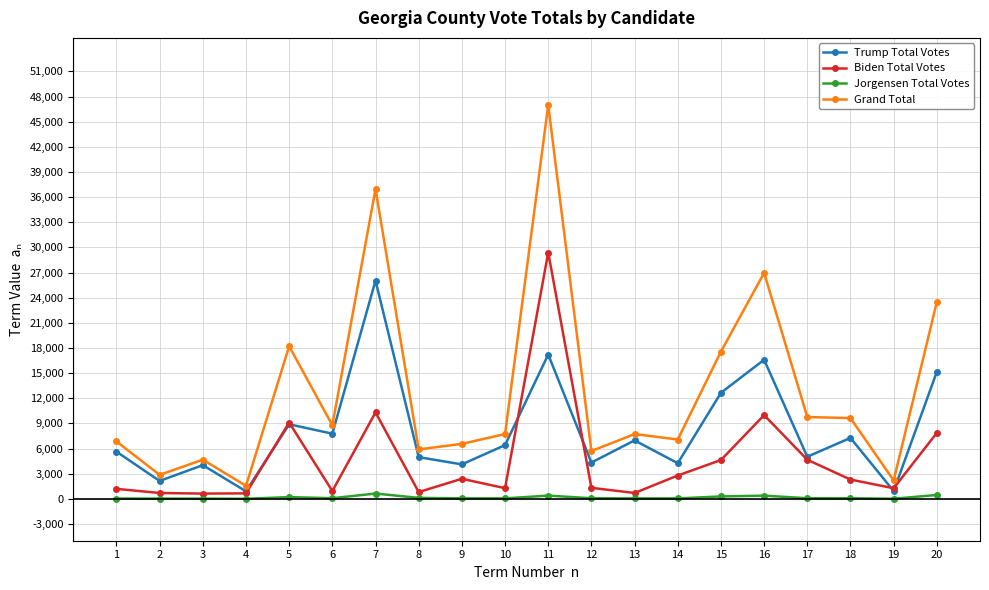

What is the difference between the second highest and second lowest values in the Jorgensen Total Votes series?

448